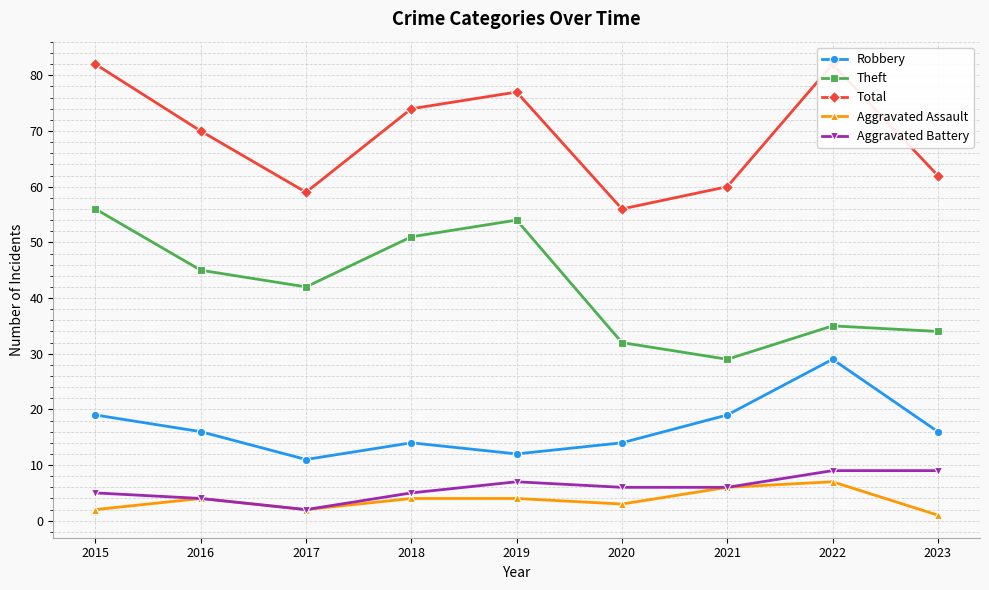

The Total series shows 107 at 2021. True or false?

False